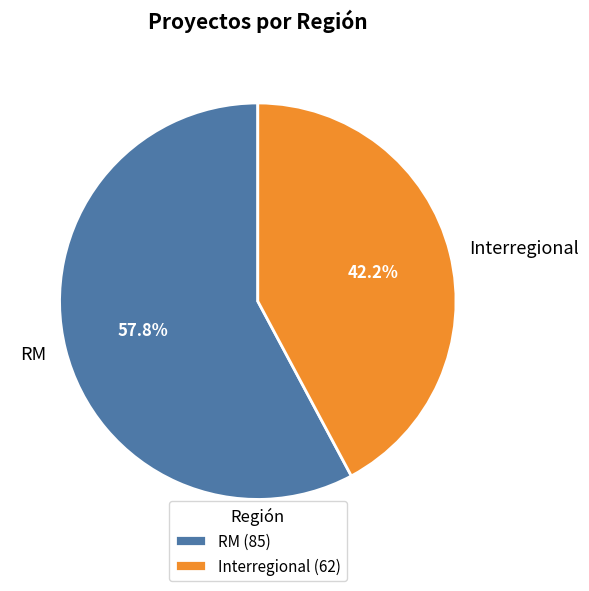

Is there a majority slice in this chart?

Yes